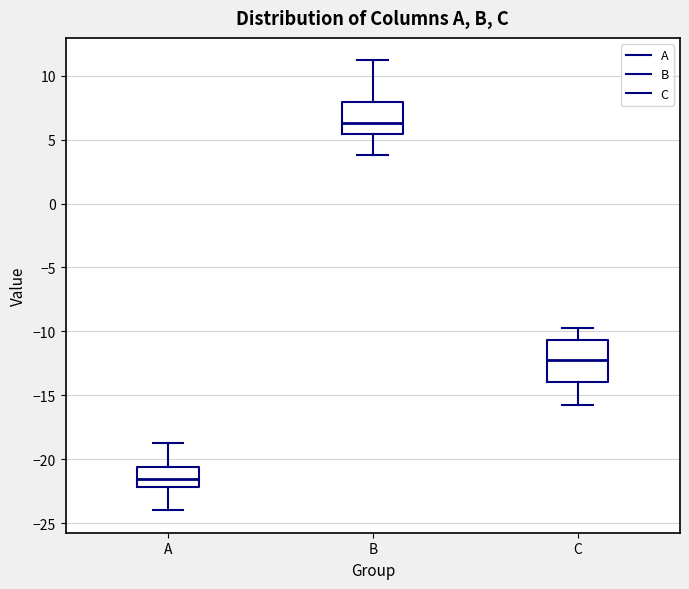

Reading left to right, read every box against the y-axis: the position of its median line, the range the box covers, and the ends of its whiskers. The values are not printed on the chart, so give them approximately, as read against the axis.

A: median -21.5, box -22.0 to -20.5, whiskers -24.0 to -19.0
B: median 6.5, box 5.5 to 8.0, whiskers 4.0 to 11.0
C: median -12.0, box -14.0 to -10.5, whiskers -16.0 to -10.0